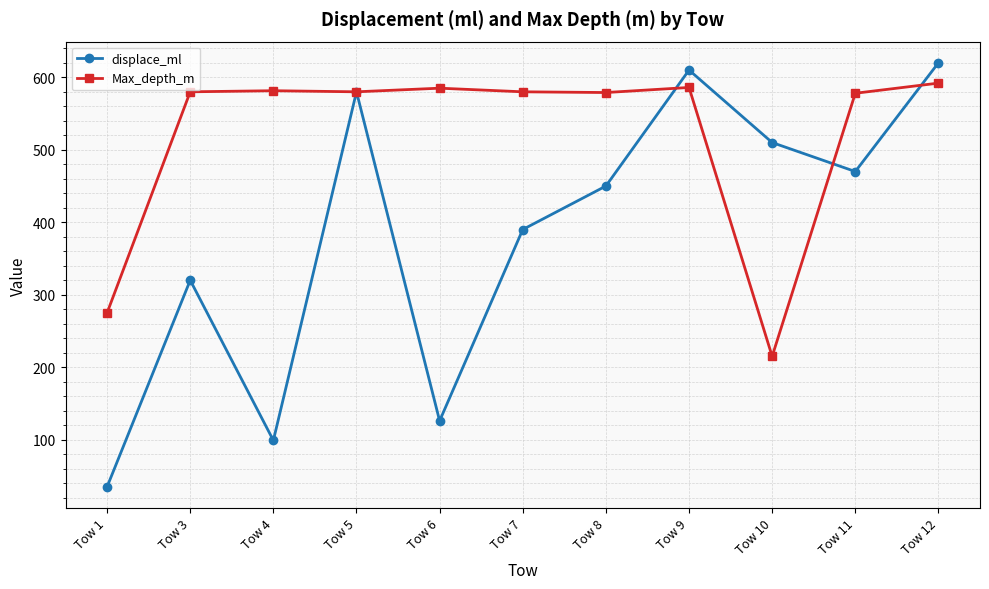

Which category has the highest value in the displace_ml series?

Tow 12